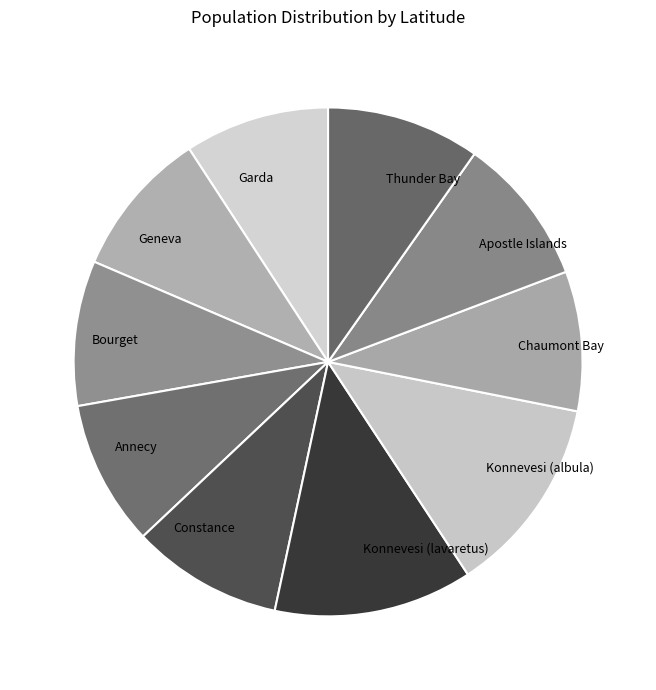

Between Constance and Konnevesi (lavaretus), which is larger?

Konnevesi (lavaretus)